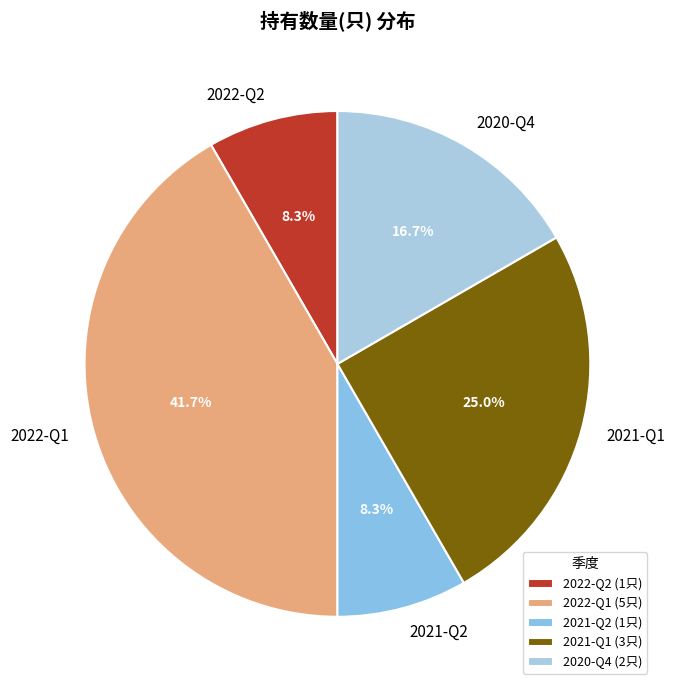

Which category has the biggest portion of the pie?

2022-Q1